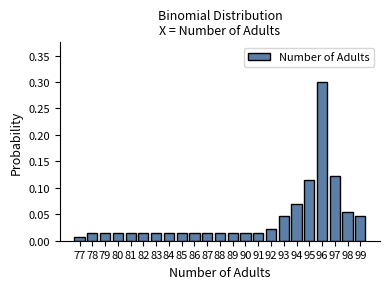

Reading left to right, transcribe this chart: for each bar, give the range it covers on the x-axis and its height. The values are not printed on the chart, so give them approximately, as read against the axis.

76.5 to 77.5: 0.010
77.5 to 78.5: 0.015
78.5 to 79.5: 0.015
79.5 to 80.5: 0.015
80.5 to 81.5: 0.015
81.5 to 82.5: 0.015
82.5 to 83.5: 0.015
83.5 to 84.5: 0.015
84.5 to 85.5: 0.015
85.5 to 86.5: 0.015
86.5 to 87.5: 0.015
87.5 to 88.5: 0.015
88.5 to 89.5: 0.015
89.5 to 90.5: 0.015
90.5 to 91.5: 0.015
91.5 to 92.5: 0.025
92.5 to 93.5: 0.045
93.5 to 94.5: 0.070
94.5 to 95.5: 0.115
95.5 to 96.5: 0.300
96.5 to 97.5: 0.125
97.5 to 98.5: 0.055
98.5 to 99.5: 0.045